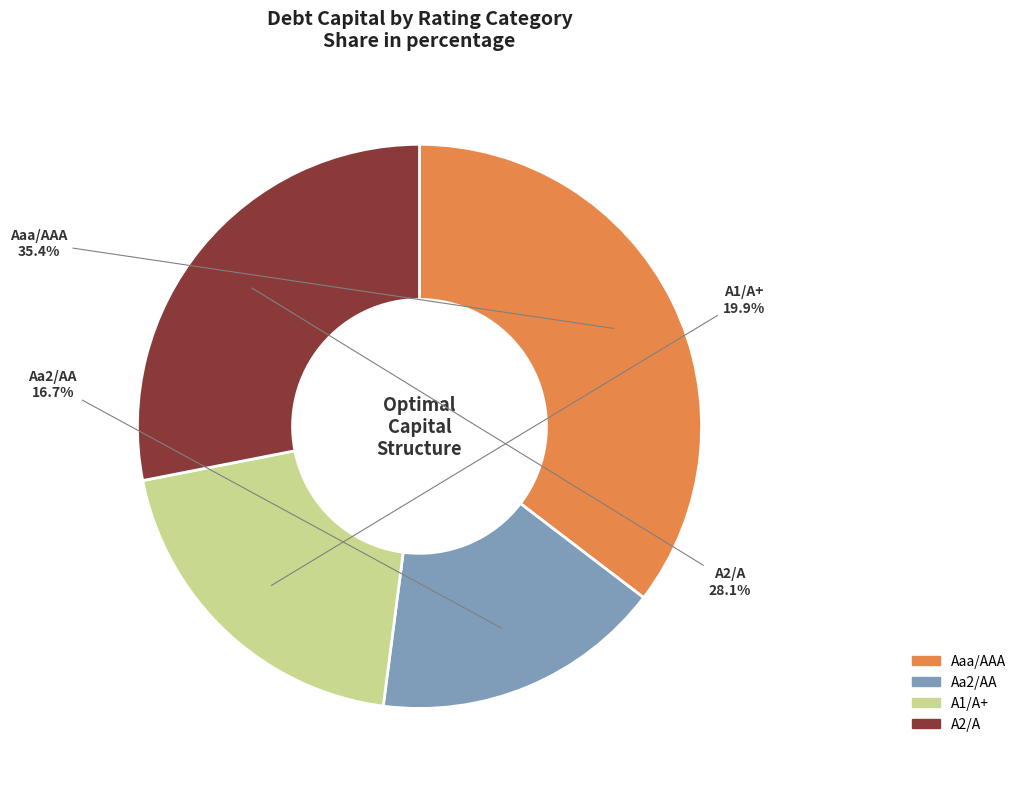

Does any single category account for the majority?

No